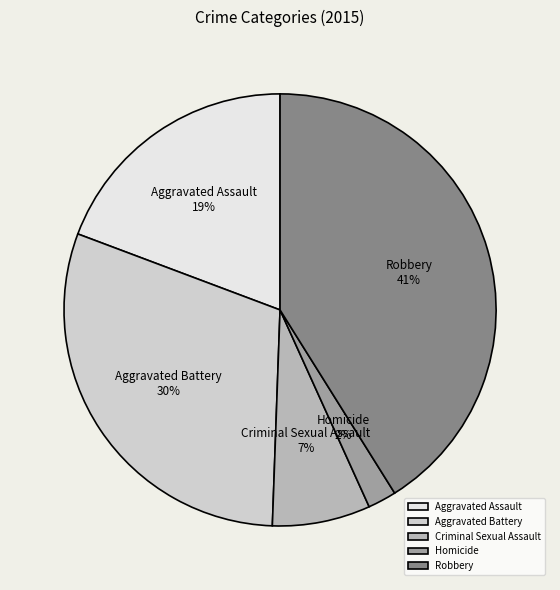

Rank the categories by value from highest to lowest.

Robbery, Aggravated Battery, Aggravated Assault, Criminal Sexual Assault, Homicide